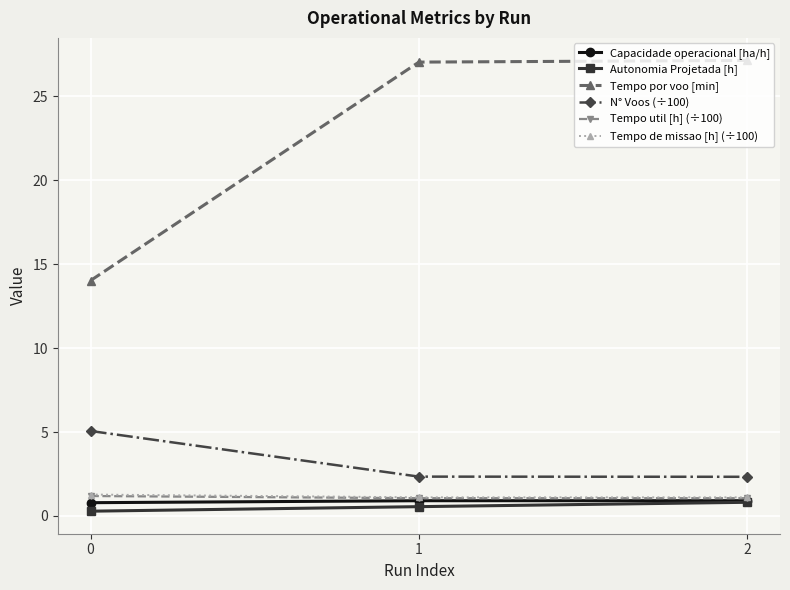

Which series has the largest range (max minus min)?

Tempo por voo [min]